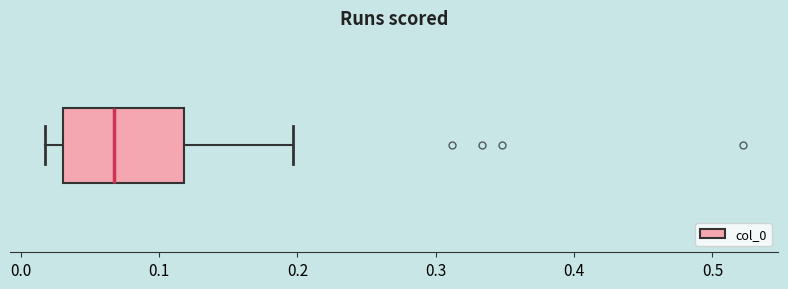

Where is the right edge of the box on the x-axis? The values are not printed on the chart, so give them approximately, as read against the axis.

0.12